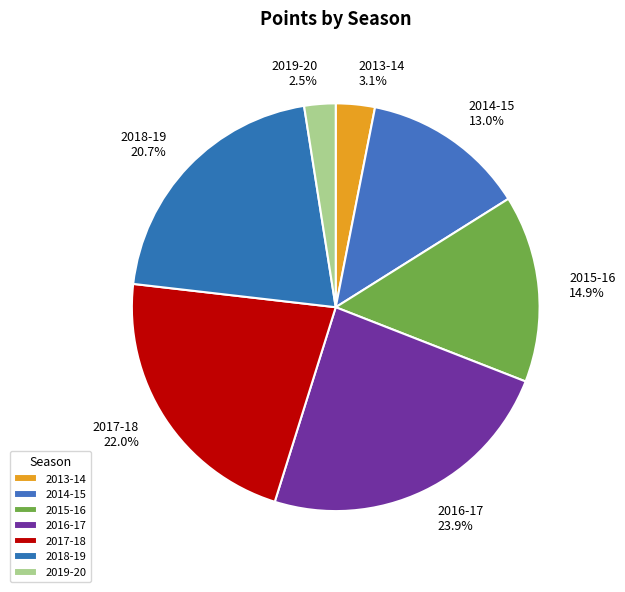

How many slices are in this pie chart?

7